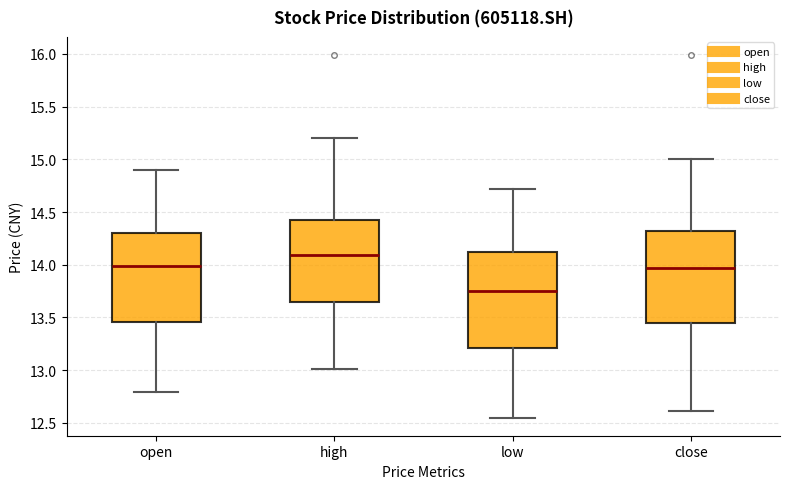

Where does the median line of the box for open sit on the y-axis? The values are not printed on the chart, so give them approximately, as read against the axis.

14.00